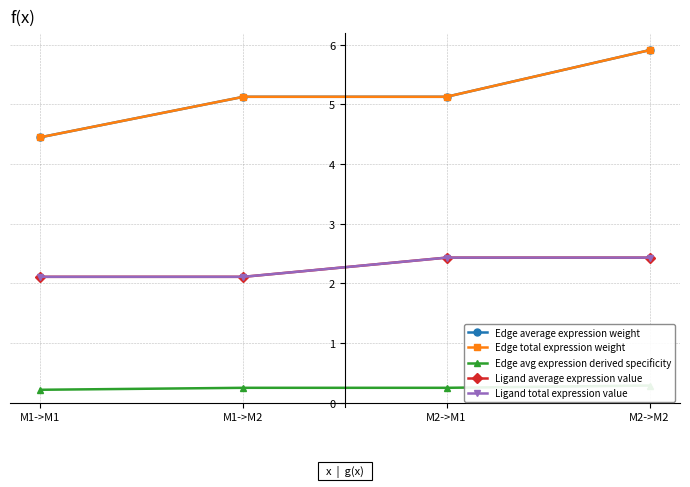

What is the total value across all series at M2->M1?

15.4